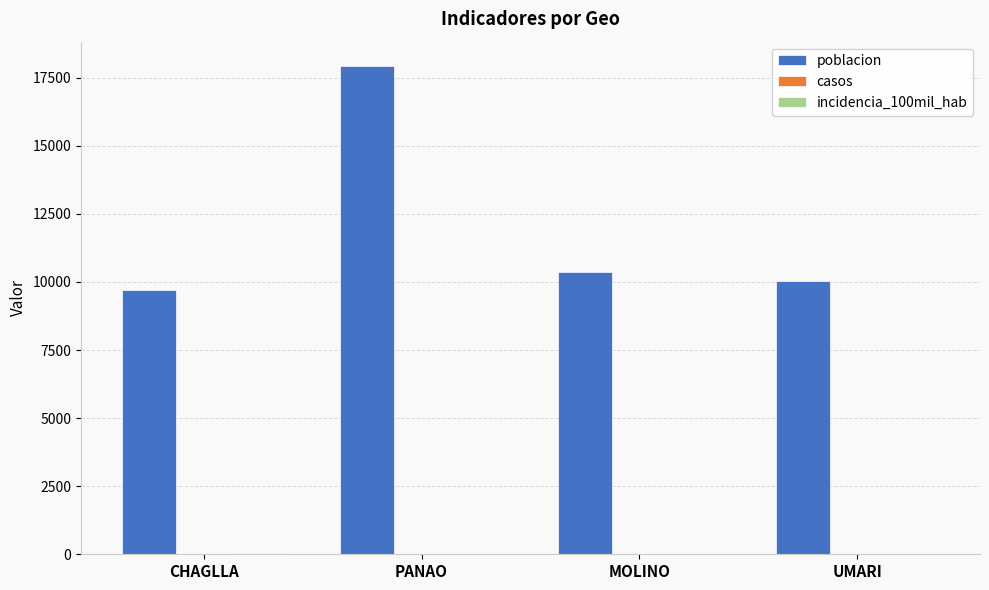

Which label corresponds to the largest value in the chart?

PANAO